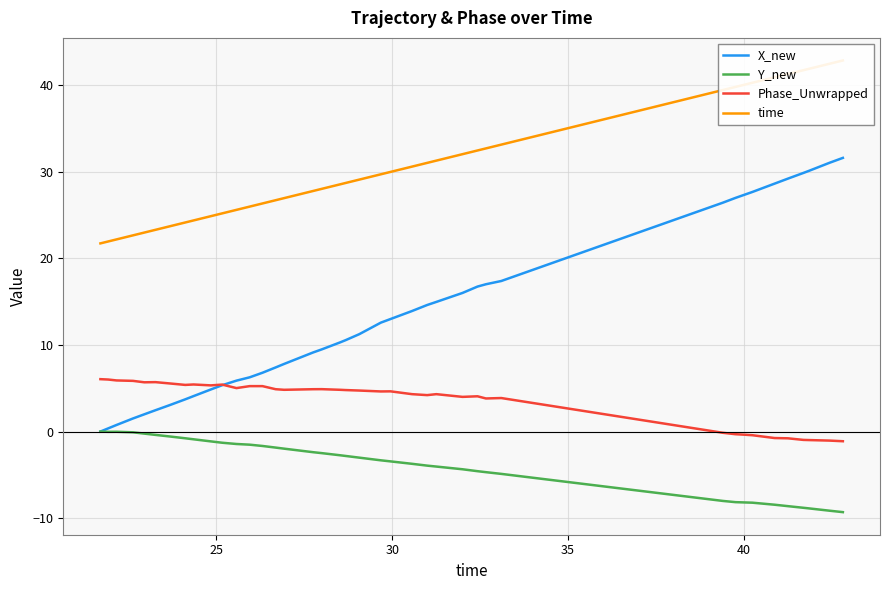

What is the minimum value for Y_new?

-9.3